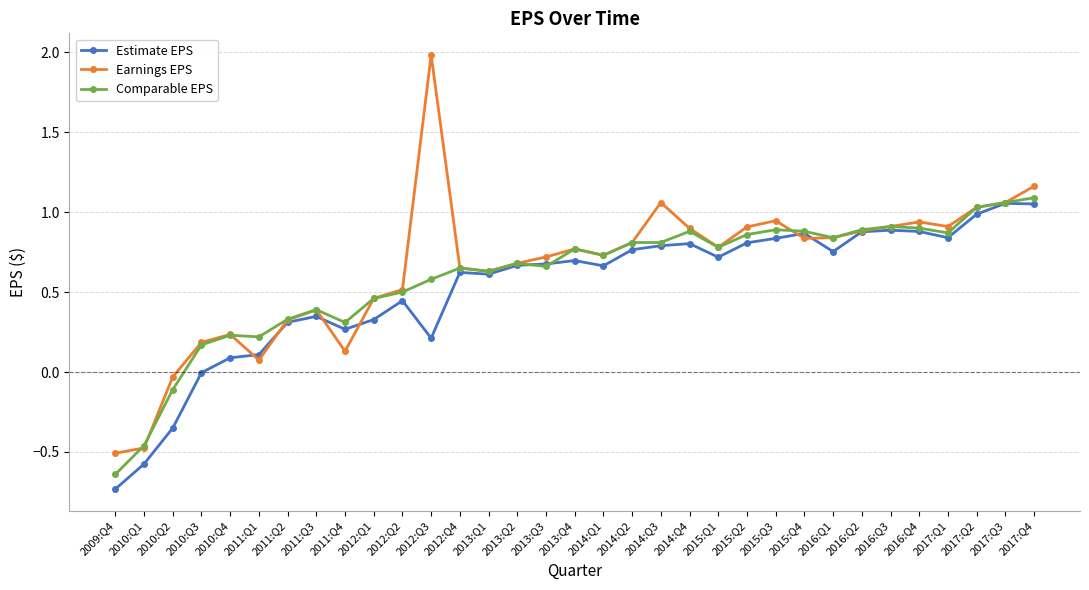

The Earnings EPS series shows 0.7 at 2013:Q2. True or false?

True